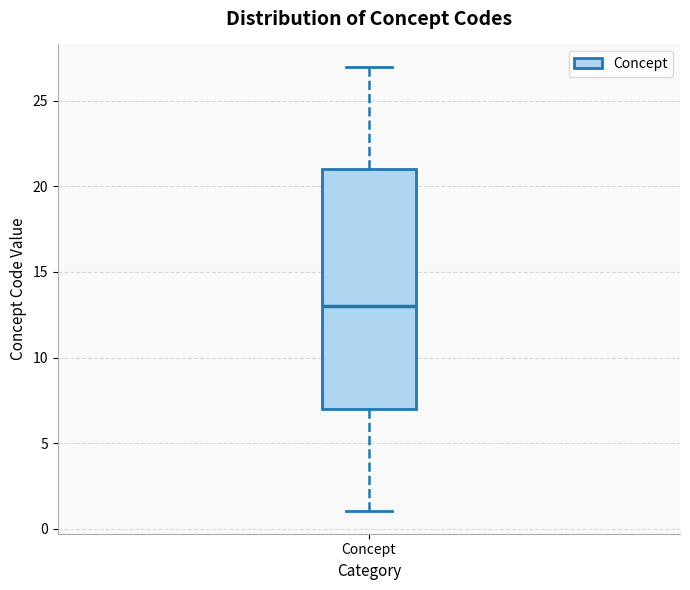

Where does the lower whisker of the box for Concept end on the y-axis? The values are not printed on the chart, so give them approximately, as read against the axis.

1